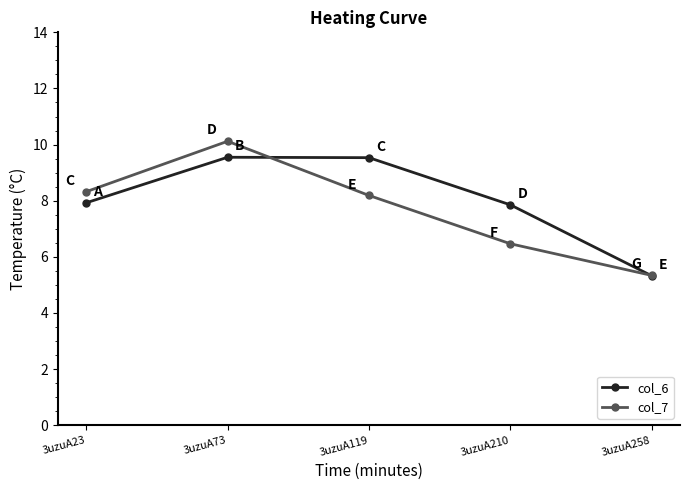

The col_7 series shows 8.2 at 3uzuA119. True or false?

True